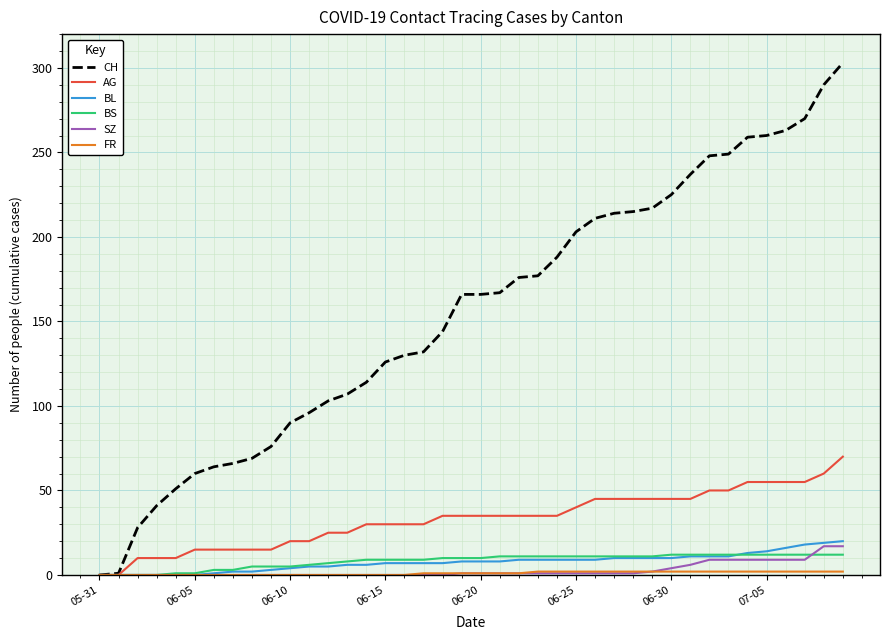

Does the chart display data point markers on the line(s)?

No